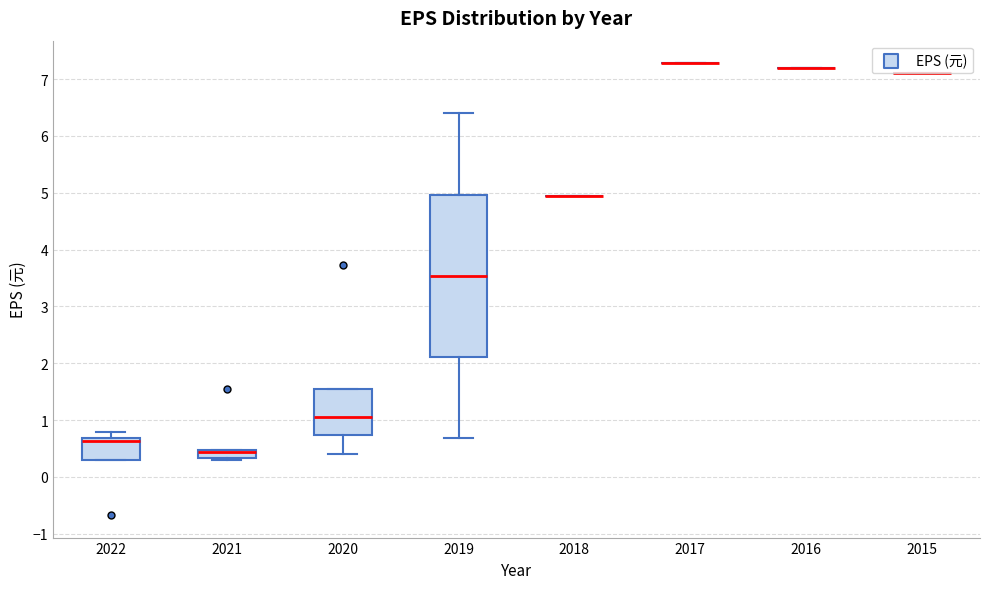

Comparing the boxes themselves (not the whiskers), which one is the tallest?

2019